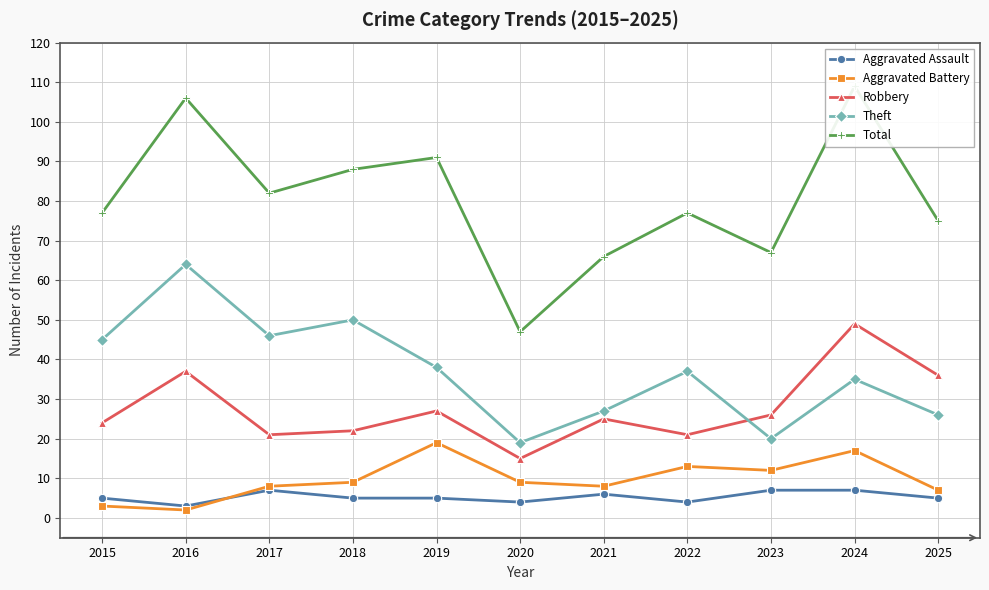

How many times do Theft and Robbery cross each other?

1